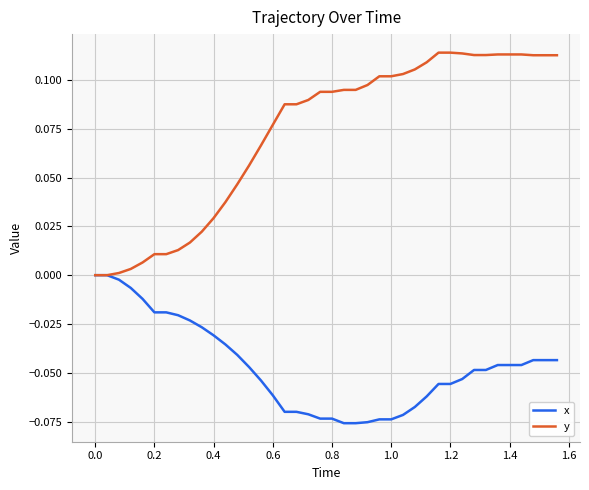

Which series has the largest total across all categories?

y